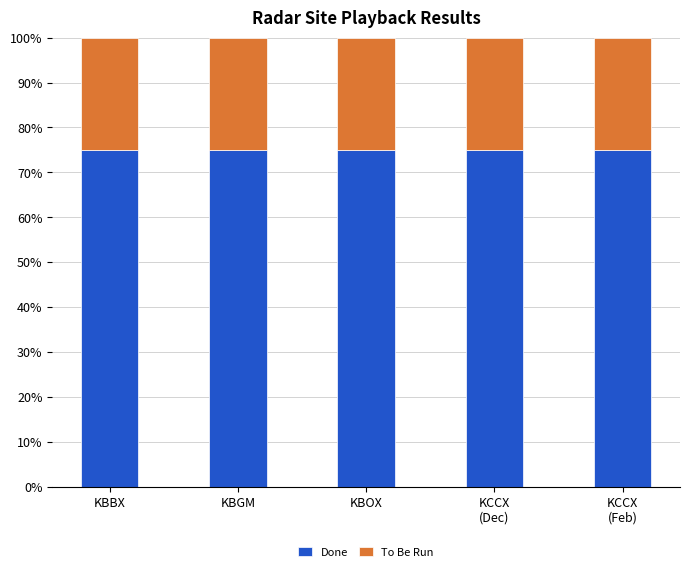

What is the minimum value for Done?

75